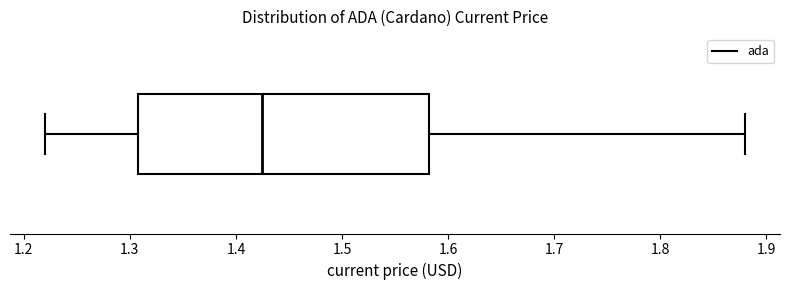

Read this box plot against the x-axis: the position of the median line, the range covered by the box, and the ends of both whiskers. The values are not printed on the chart, so give them approximately, as read against the axis.

median 1.43, box 1.31 to 1.58, whiskers 1.22 to 1.88